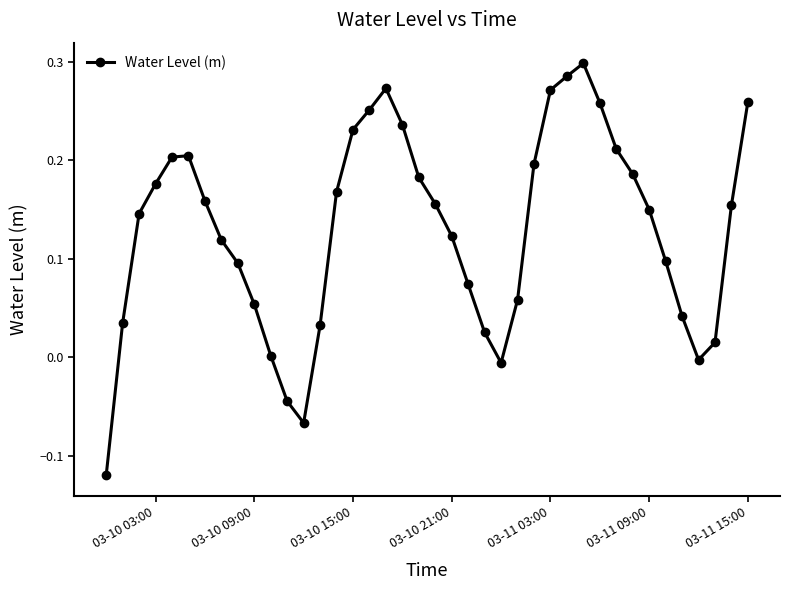

What is the difference between the maximum and minimum values?

0.4